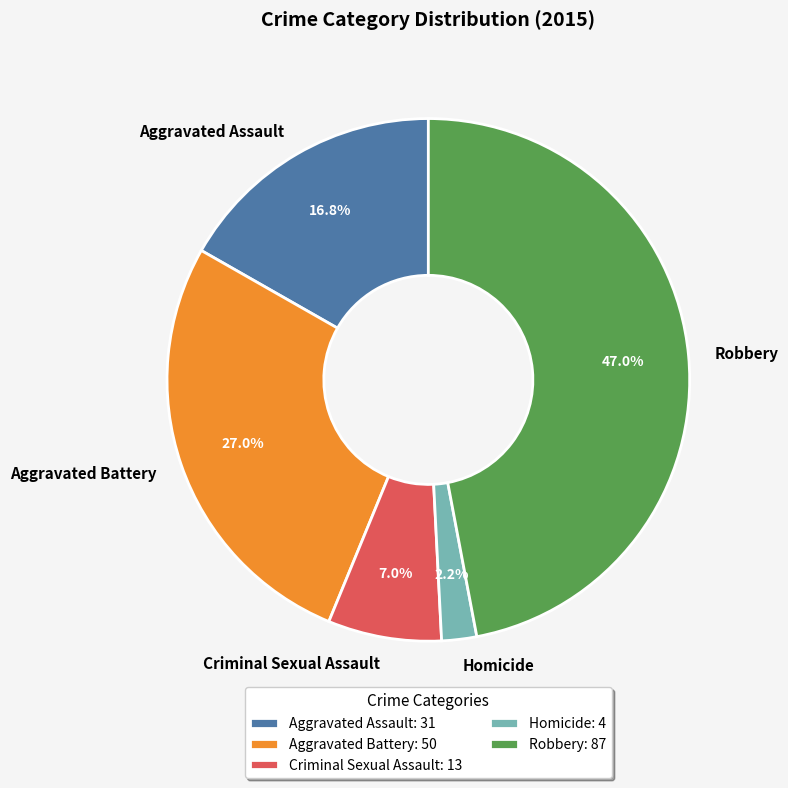

What percentage is the Criminal Sexual Assault slice, to the nearest percent?

7%